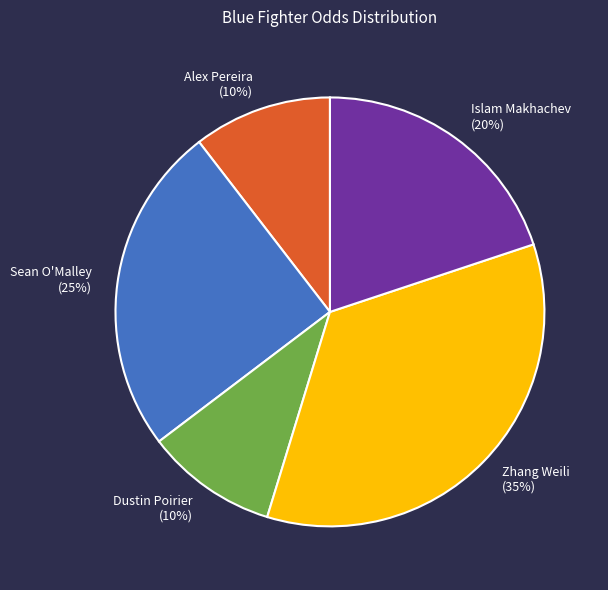

To the nearest percent, what is the combined percentage of Dustin Poirier and Zhang Weili?

45%